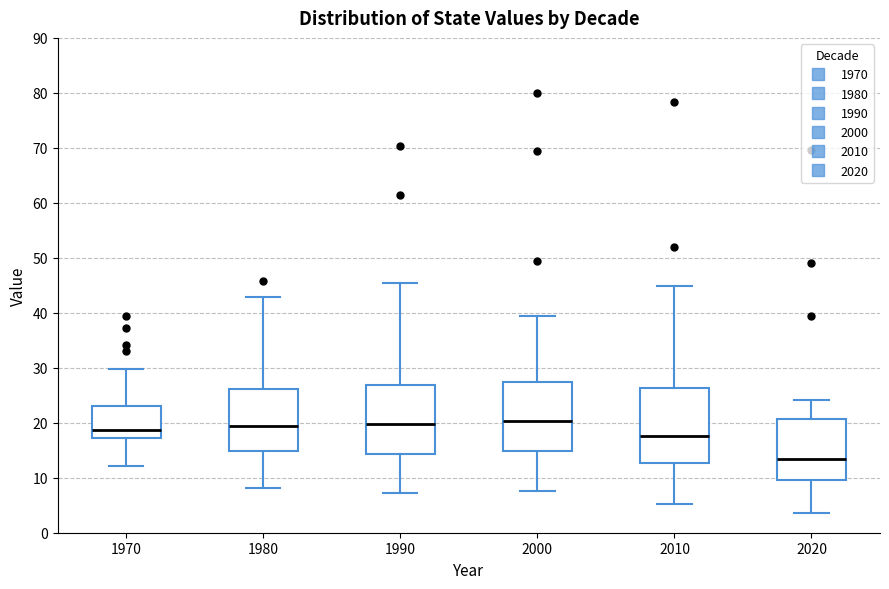

Which box has the lowest median line?

2020